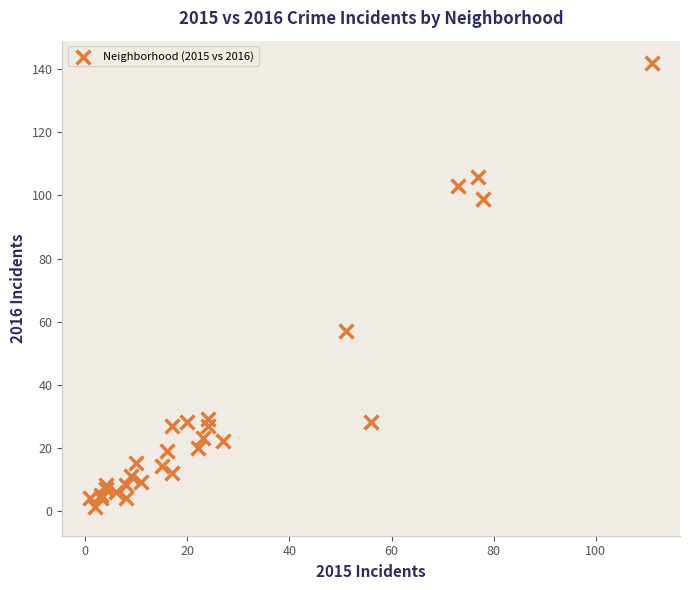

What Y value in the scatter plot is closest to 71?

57